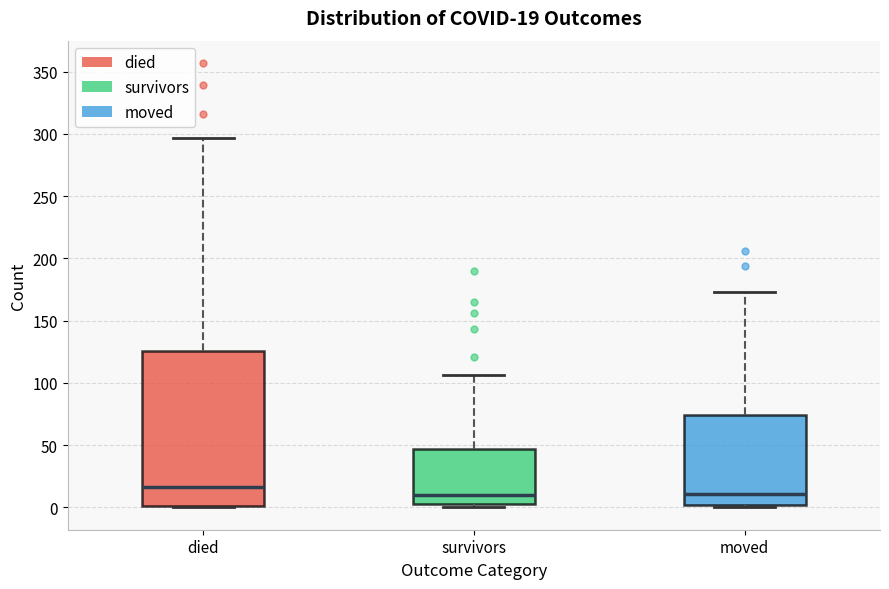

Which box is the tallest, from its lower edge to its upper edge?

died